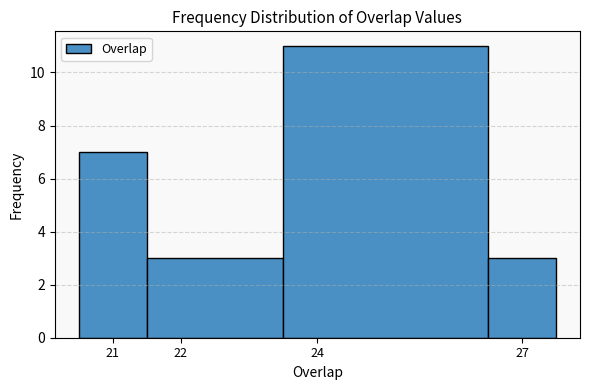

Reading left to right, transcribe this chart: for each bar, give the range it covers on the x-axis and its height. The values are not printed on the chart, so give them approximately, as read against the axis.

20.5 to 21.5: 7
21.5 to 23.5: 3
23.5 to 26.5: 11
26.5 to 27.5: 3